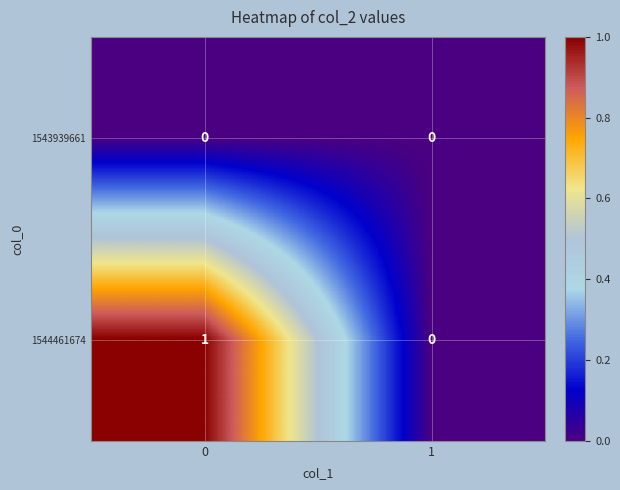

Which series has the widest spread of values?

1544461674